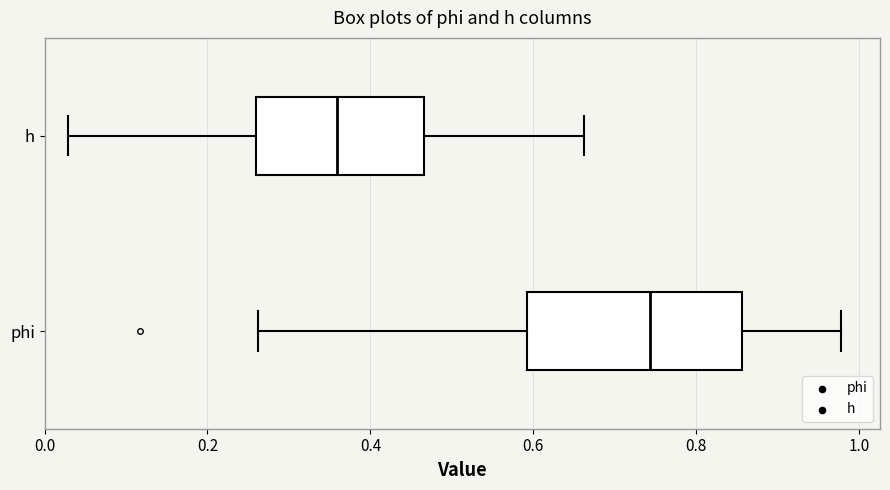

Where is the right edge of the box for phi on the x-axis? The values are not printed on the chart, so give them approximately, as read against the axis.

0.86